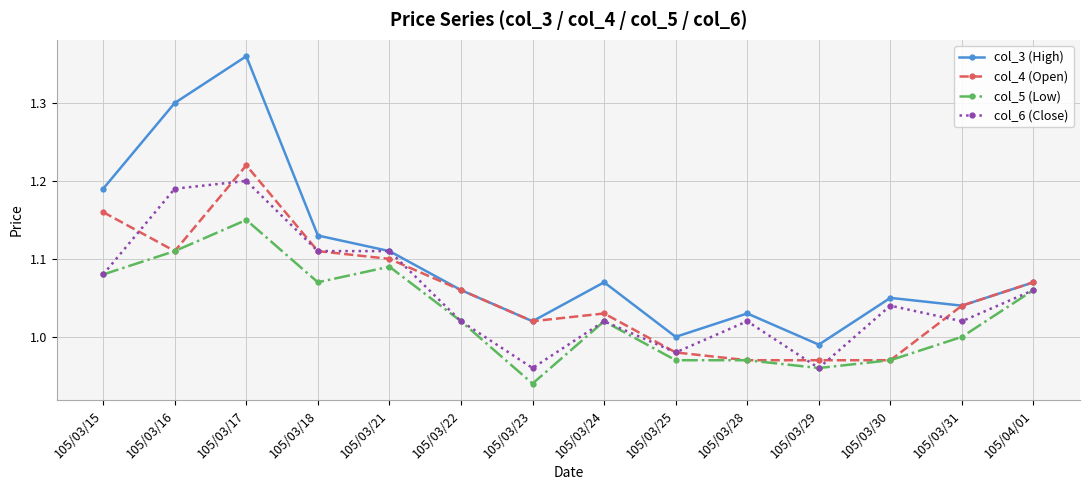

Where is the first local maximum for col_4 (Open)?

105/03/17